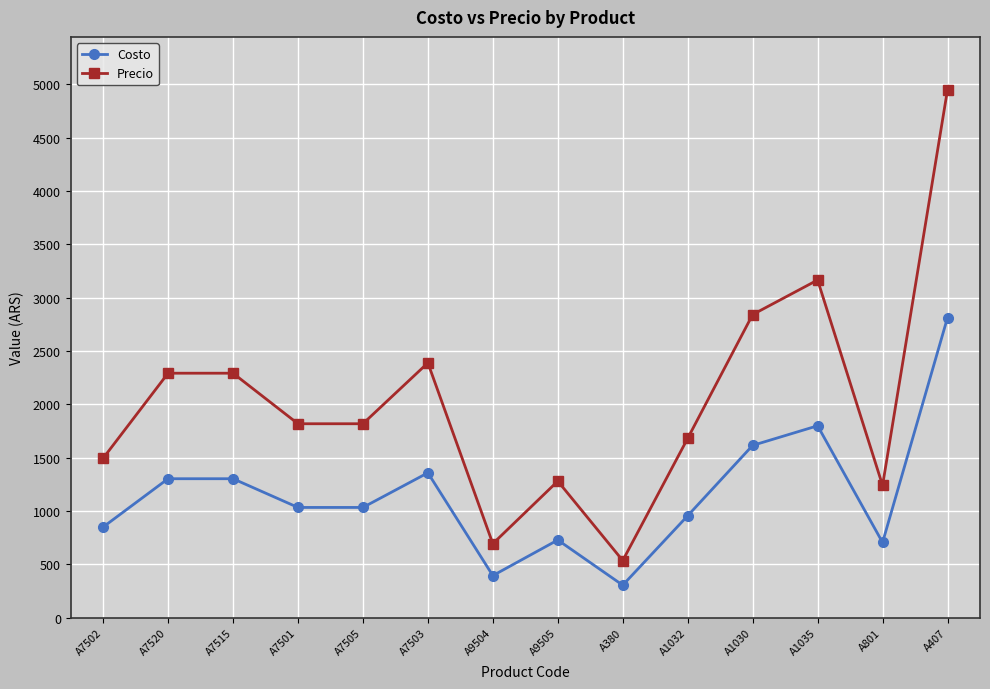

What is the sum of all Precio values?

28491.0